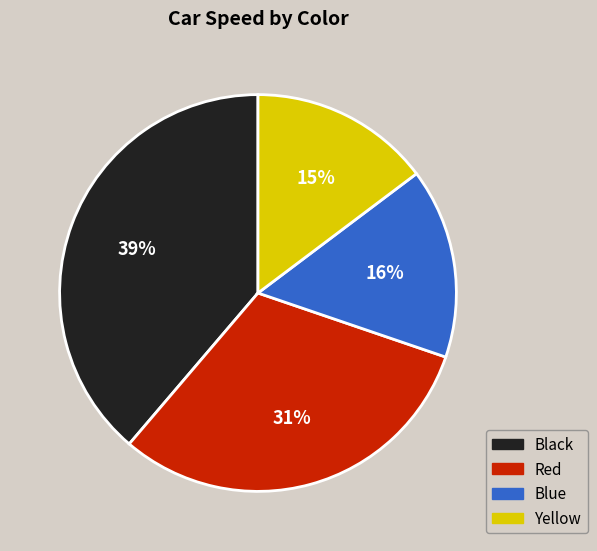

Does Black account for over 50% of the chart?

No